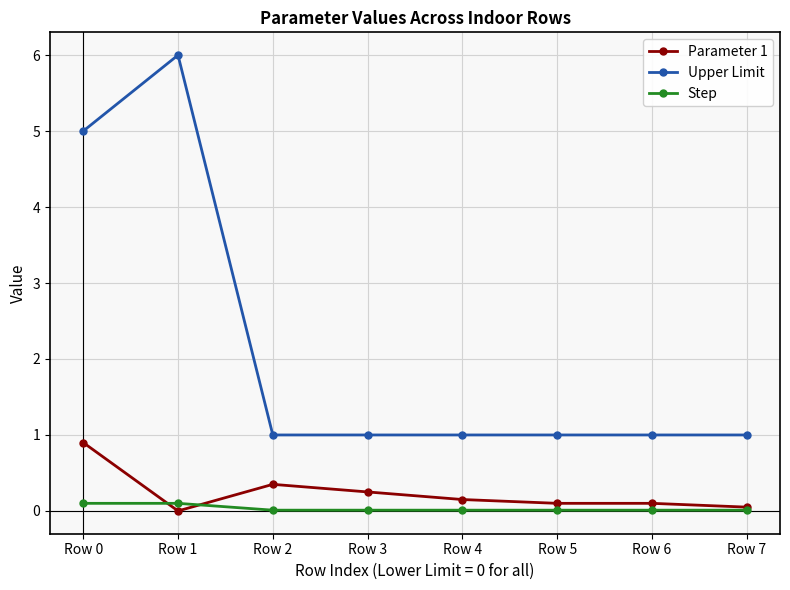

Which series has the largest total across all categories?

Upper Limit